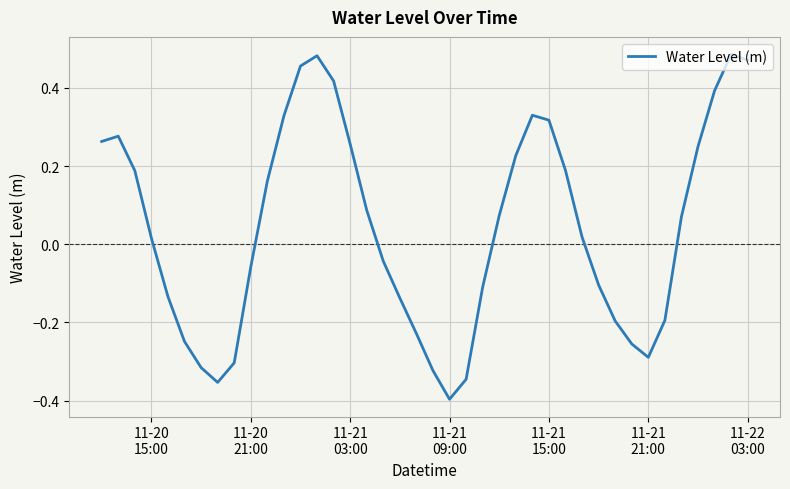

What is the difference between the maximum and minimum values?

0.9